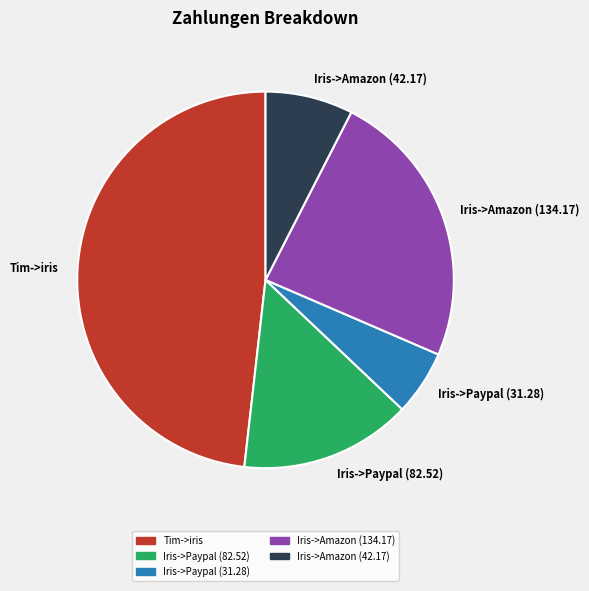

Rank the categories by value from lowest to highest.

Iris->Paypal (31.28), Iris->Amazon (42.17), Iris->Paypal (82.52), Iris->Amazon (134.17), Tim->iris